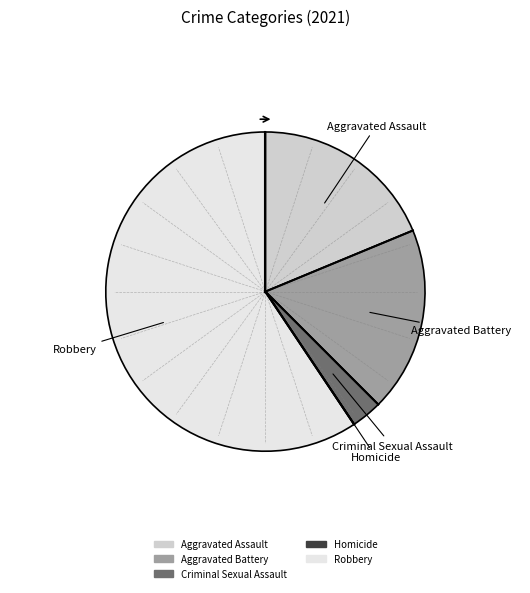

Which slice is the largest?

Robbery